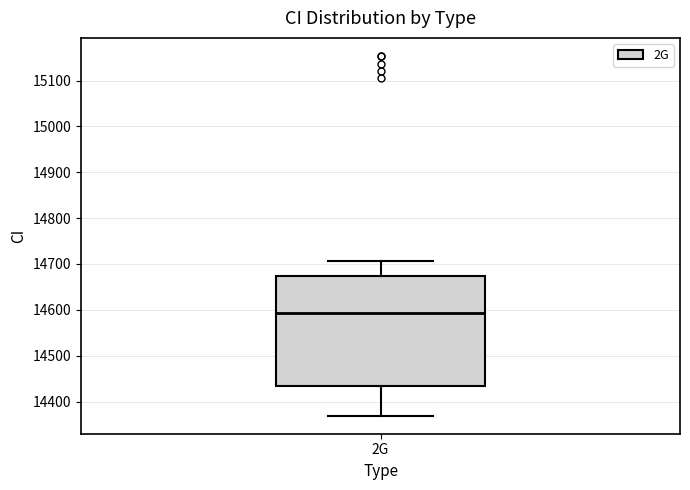

Read this box plot against the y-axis: the position of the median line, the range covered by the box, and the ends of both whiskers. The values are not printed on the chart, so give them approximately, as read against the axis.

median 14590, box 14430 to 14670, whiskers 14370 to 14710